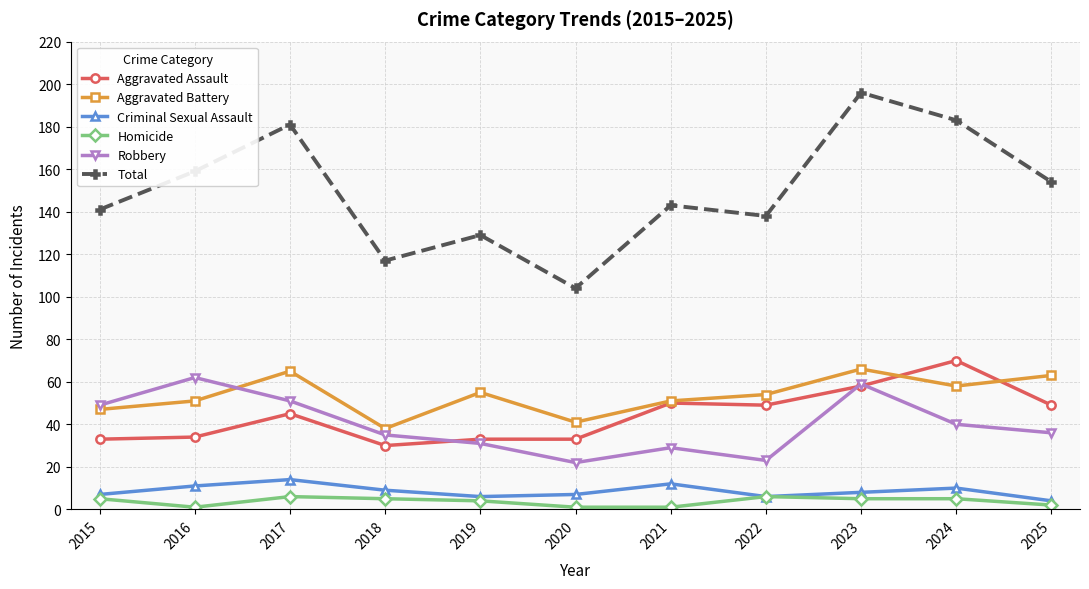

The value of Aggravated Assault at 2016 is 34. True or false?

True